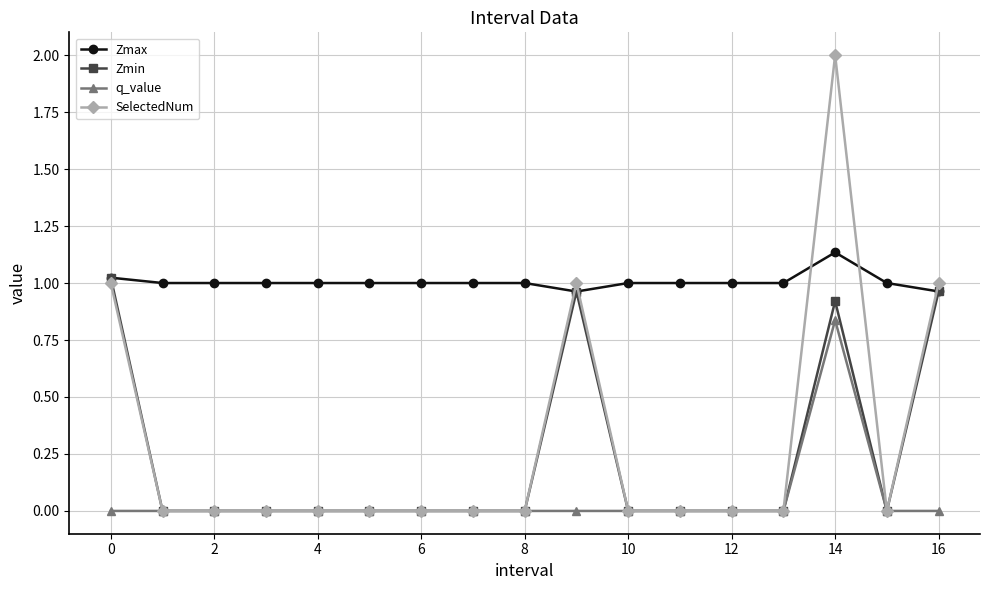

What is the greatest value displayed?

2.0